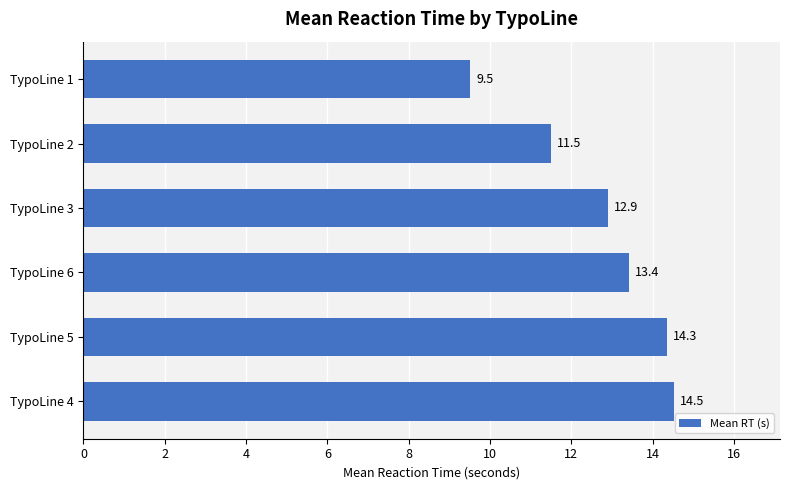

Reading bottom to top, extract all data points from this chart.

14.5	14.3	13.4	12.9	11.5	9.5